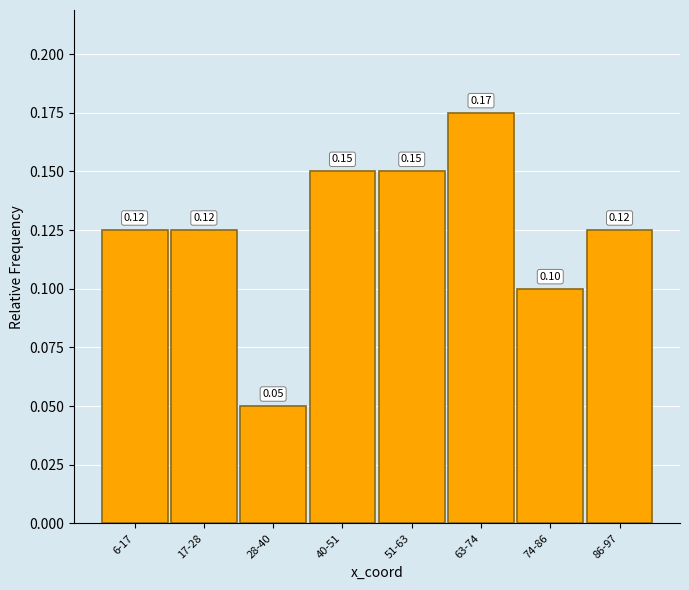

What is the sum of the values at 63-74 and 6-17?

0.3